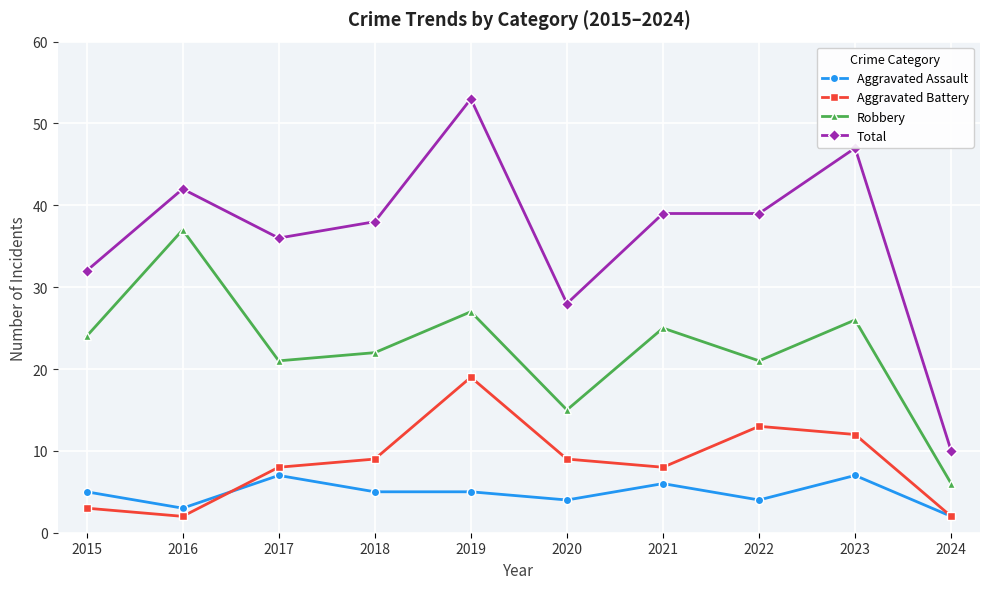

At 2023, list the series in order from largest to smallest.

Total, Robbery, Aggravated Battery, Aggravated Assault